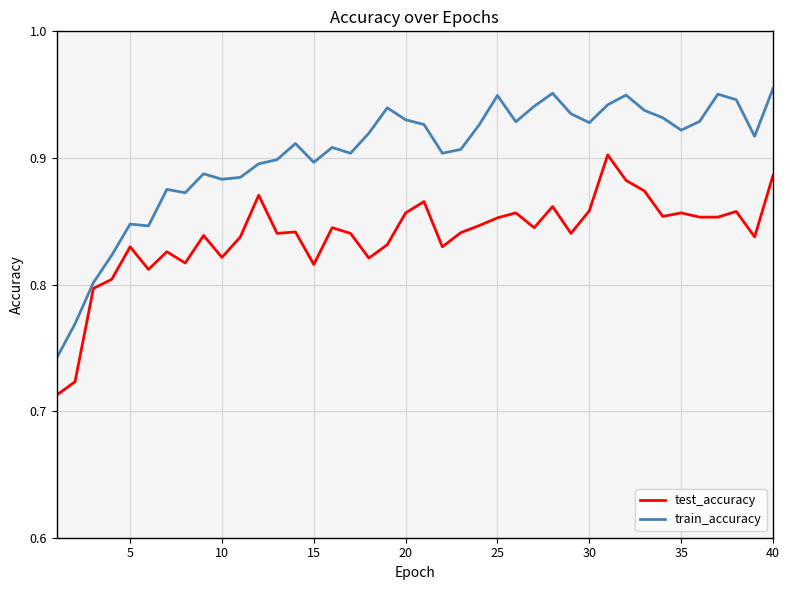

Which series has the widest spread of values?

train_accuracy